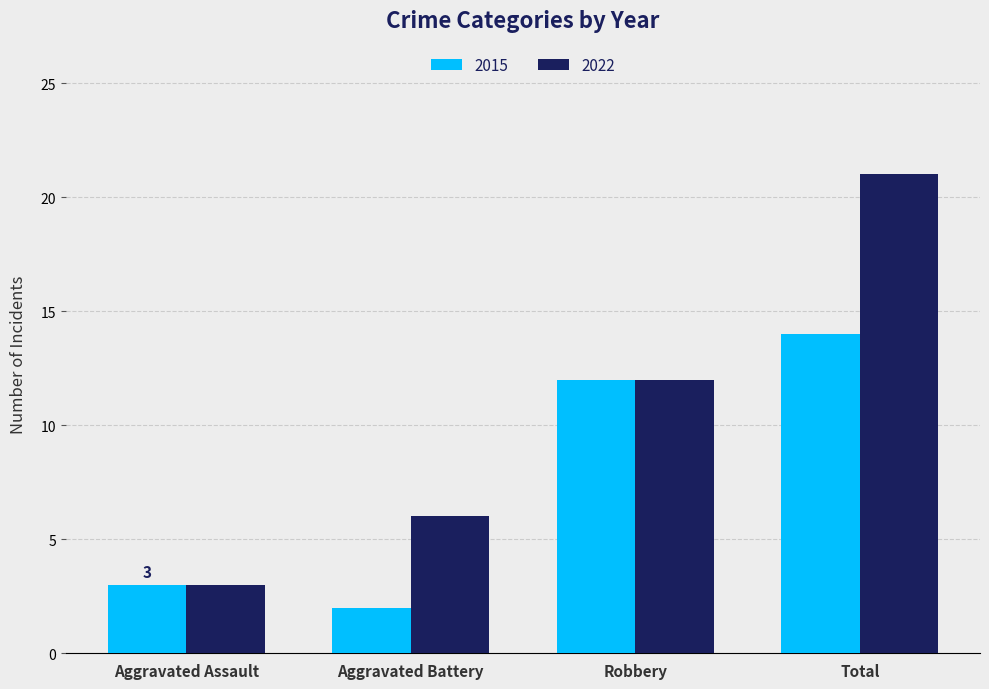

Which series has the widest spread of values?

2022